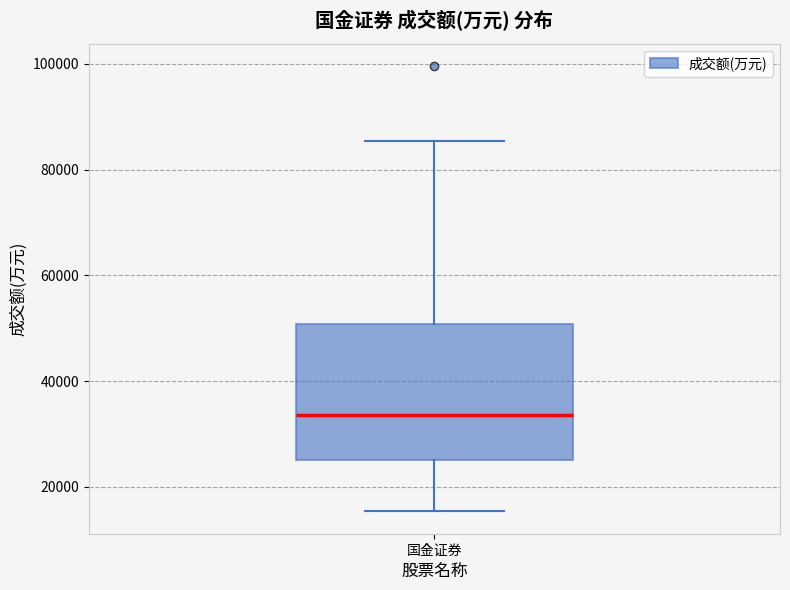

Read this box plot against the y-axis: the position of the median line, the range covered by the box, and the ends of both whiskers. The values are not printed on the chart, so give them approximately, as read against the axis.

median 34000, box 26000 to 50000, whiskers 16000 to 86000